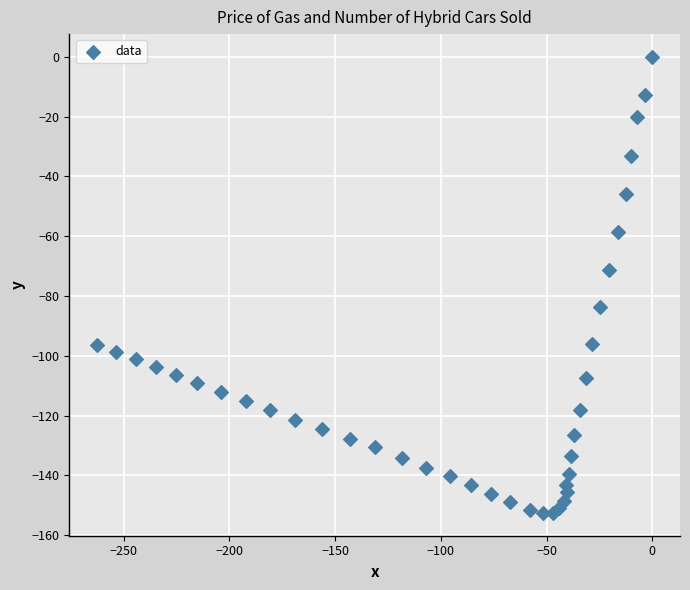

What Y value in the scatter plot is closest to -76?

-71.3